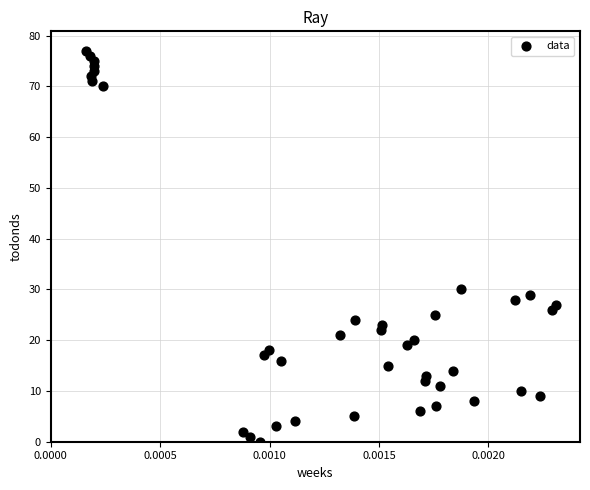

What is the range of Y values (max minus min)?

77